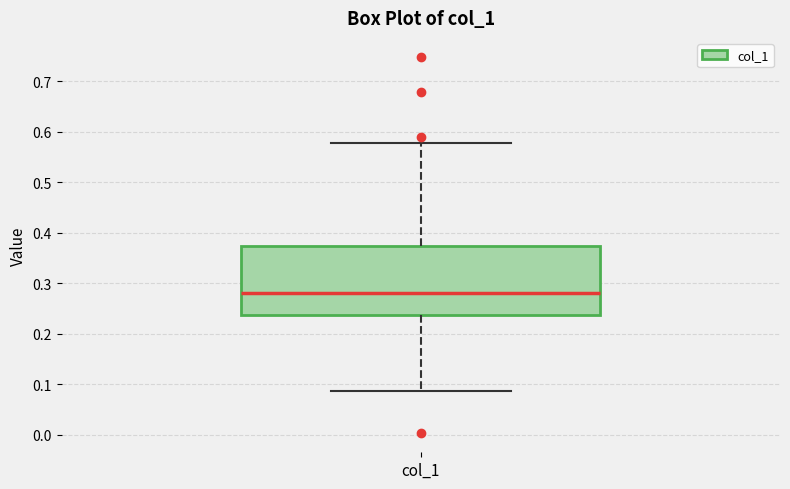

Read this box plot against the y-axis: the position of the median line, the range covered by the box, and the ends of both whiskers. The values are not printed on the chart, so give them approximately, as read against the axis.

median 0.28, box 0.24 to 0.37, whiskers 0.09 to 0.58